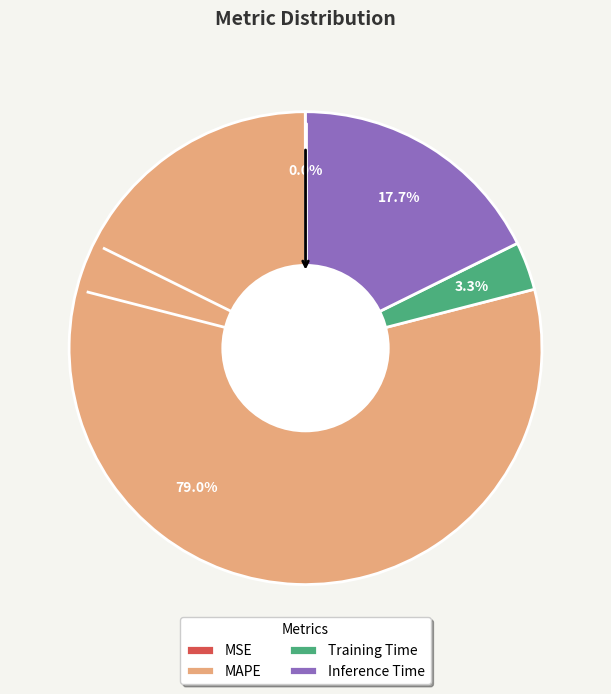

Which category has the biggest portion of the pie?

MAPE